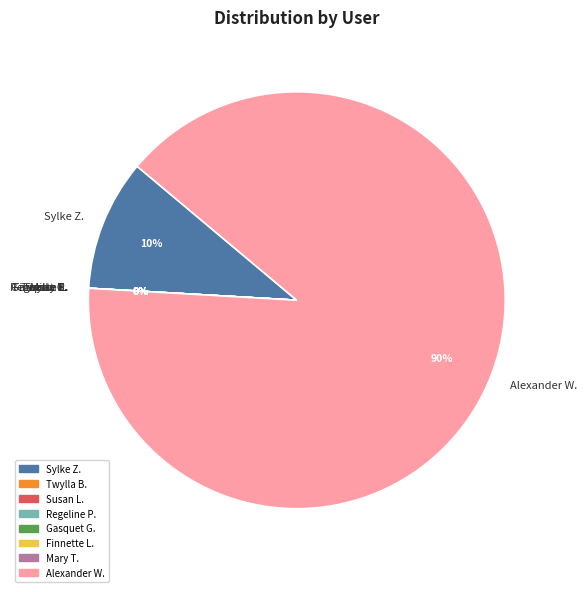

Count the number of slices in the pie.

8